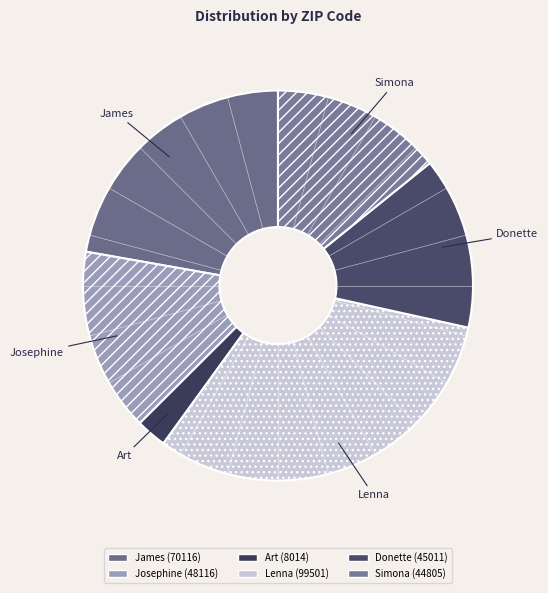

Is James the majority of the pie?

No